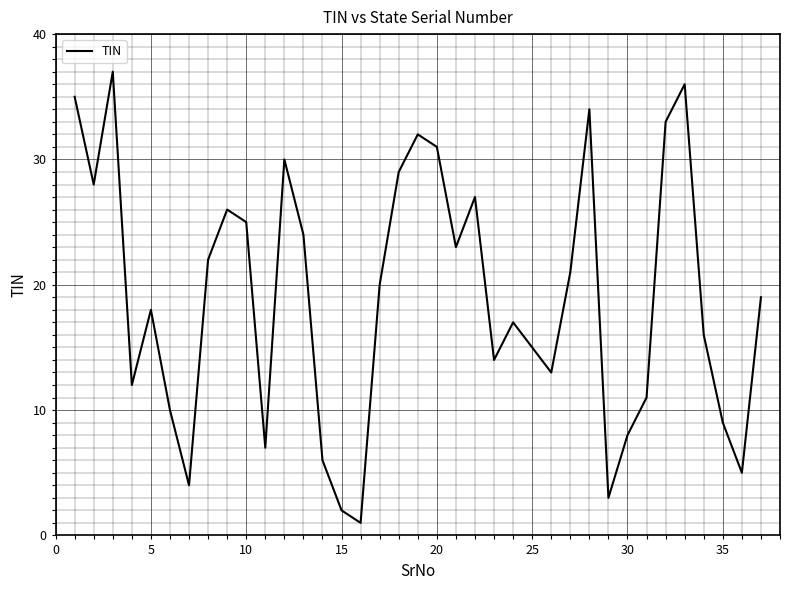

What is the greatest value displayed?

37